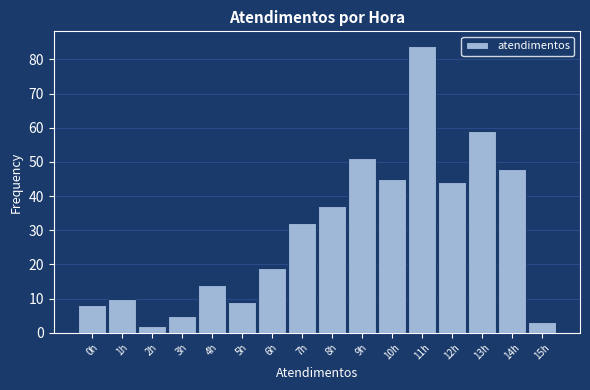

Reading left to right, list all the values displayed in this chart.

0h=8	1h=10	2h=2	3h=5	4h=14	5h=9	6h=19	7h=32	8h=37	9h=51	10h=45	11h=84	12h=44	13h=59	14h=48	15h=3